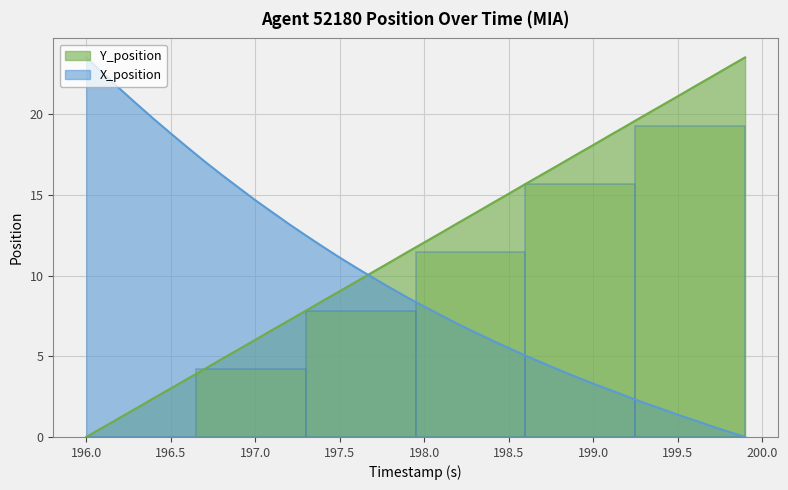

What is the highest value of the X_position series?

23.5